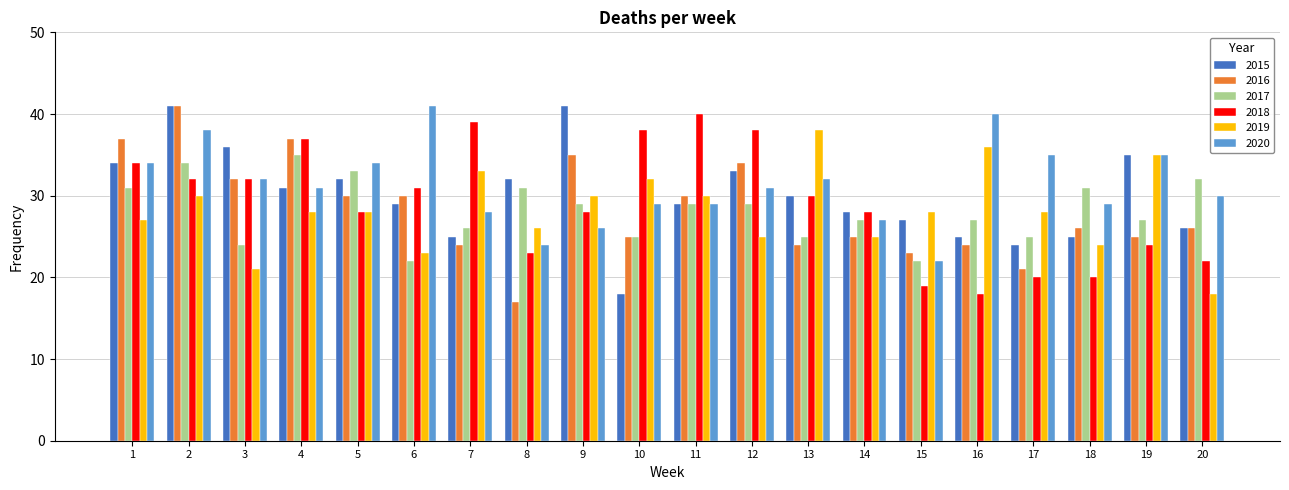

Reading right to left, transcribe all the data shown in this chart.

2015: 26	35	25	24	25	27	28	30	33	29	18	41	32	25	29	32	31	36	41	34
2016: 26	25	26	21	24	23	25	24	34	30	25	35	17	24	30	30	37	32	41	37
2017: 32	27	31	25	27	22	27	25	29	29	25	29	31	26	22	33	35	24	34	31
2018: 22	24	20	20	18	19	28	30	38	40	38	28	23	39	31	28	37	32	32	34
2019: 18	35	24	28	36	28	25	38	25	30	32	30	26	33	23	28	28	21	30	27
2020: 30	35	29	35	40	22	27	32	31	29	29	26	24	28	41	34	31	32	38	34